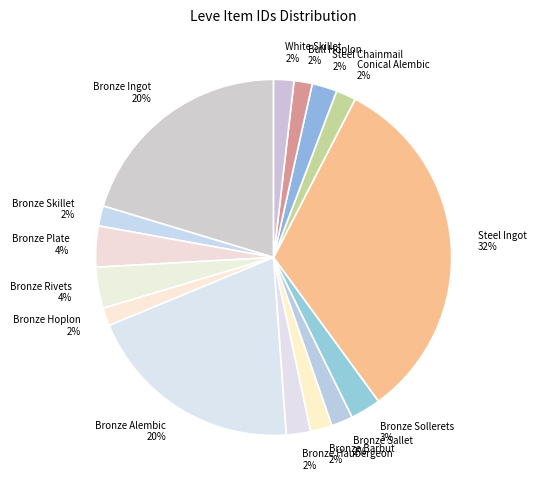

To the nearest percent, what percentage of the pie is Steel Chainmail?

2%